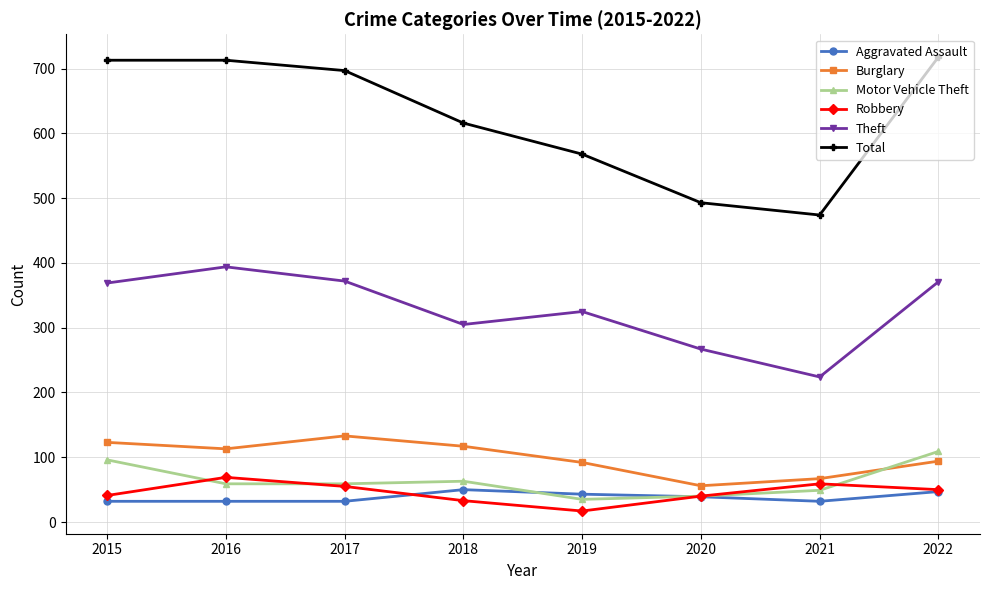

What is the value of the Robbery point at the 7th from the left?

59